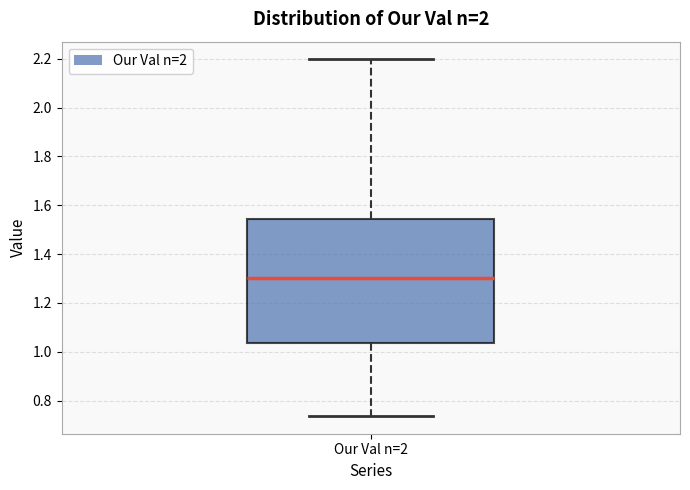

Read this box plot against the y-axis: the position of the median line, the range covered by the box, and the ends of both whiskers. The values are not printed on the chart, so give them approximately, as read against the axis.

median 1.30, box 1.04 to 1.54, whiskers 0.74 to 2.20